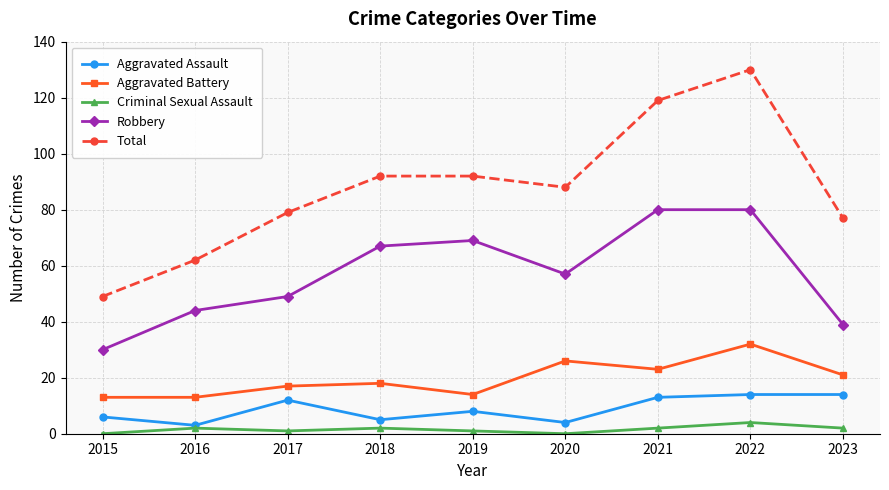

Where does the Aggravated Assault series first go above 8?

2017